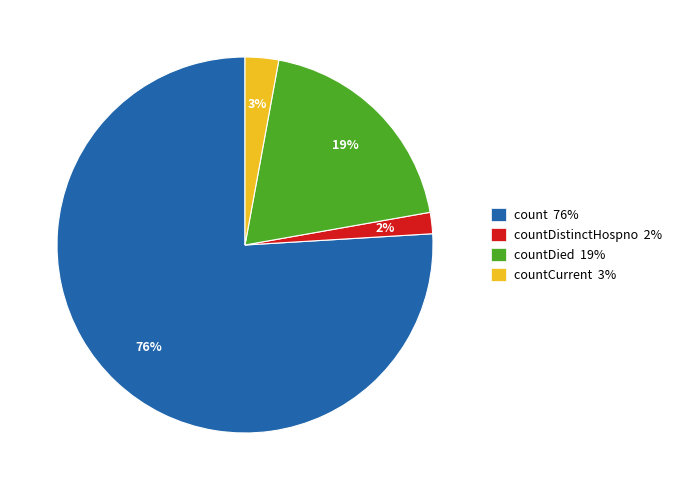

What is the majority slice?

count 76%